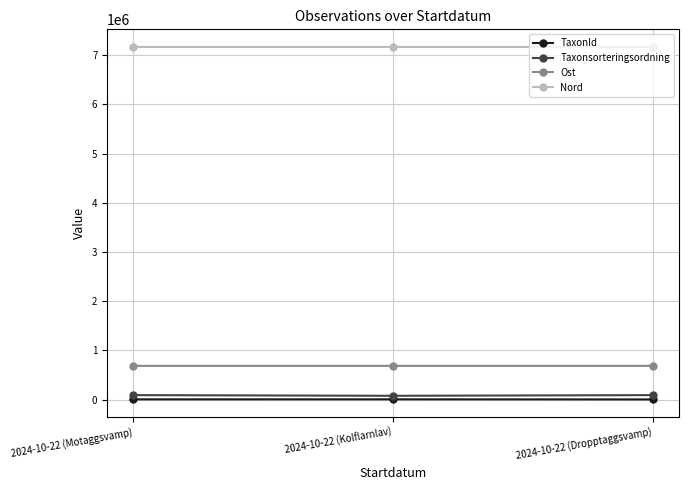

What are all the series names shown in the legend?

TaxonId, Taxonsorteringsordning, Ost, Nord